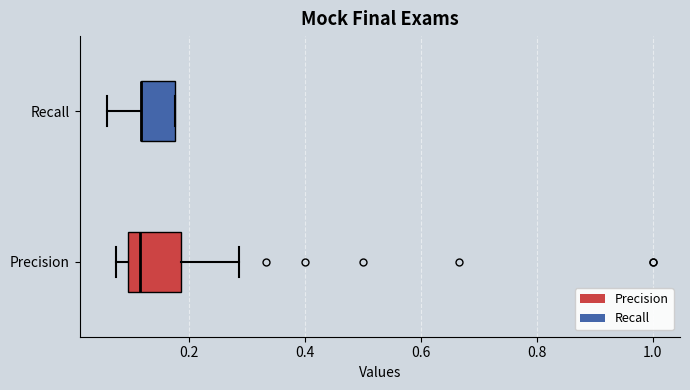

Reading bottom to top, read every box against the x-axis: the position of its median line, the range the box covers, and the ends of its whiskers. The values are not printed on the chart, so give them approximately, as read against the axis.

Precision: median 0.12, box 0.10 to 0.18, whiskers 0.08 to 0.28
Recall: median 0.12 (drawn on the box's left edge), box 0.12 to 0.18, whiskers 0.06 to 0.18